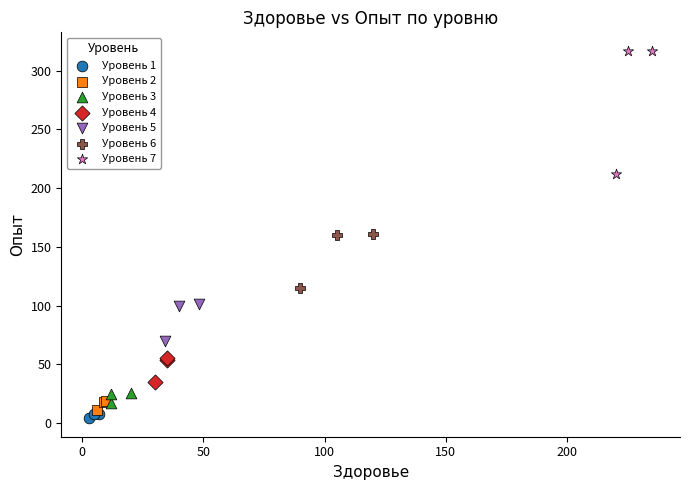

Which series has the widest spread of Y values?

Уровень 7